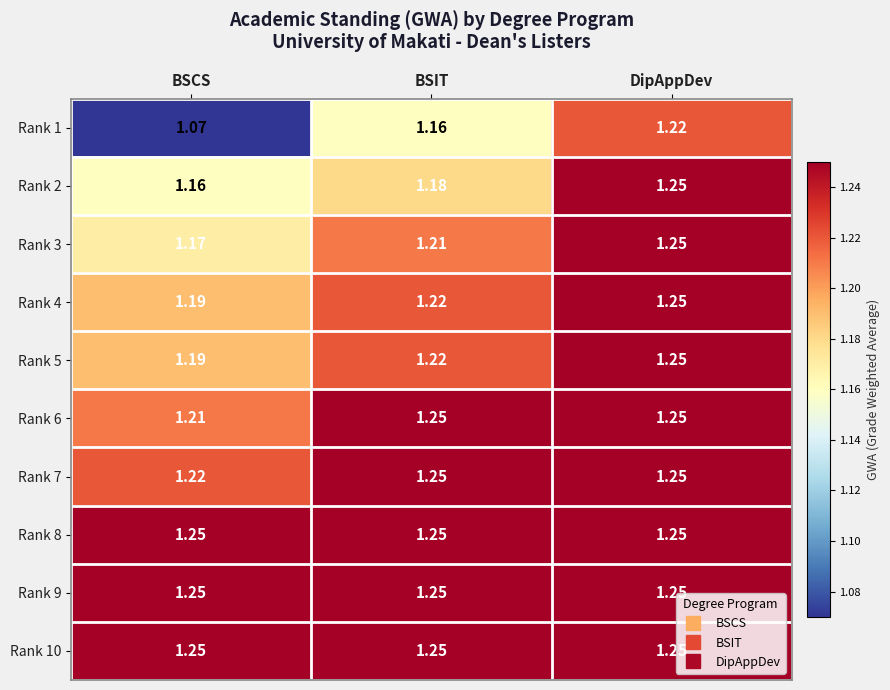

List the labels in order of Rank 2 value, smallest first.

BSCS, BSIT, DipAppDev